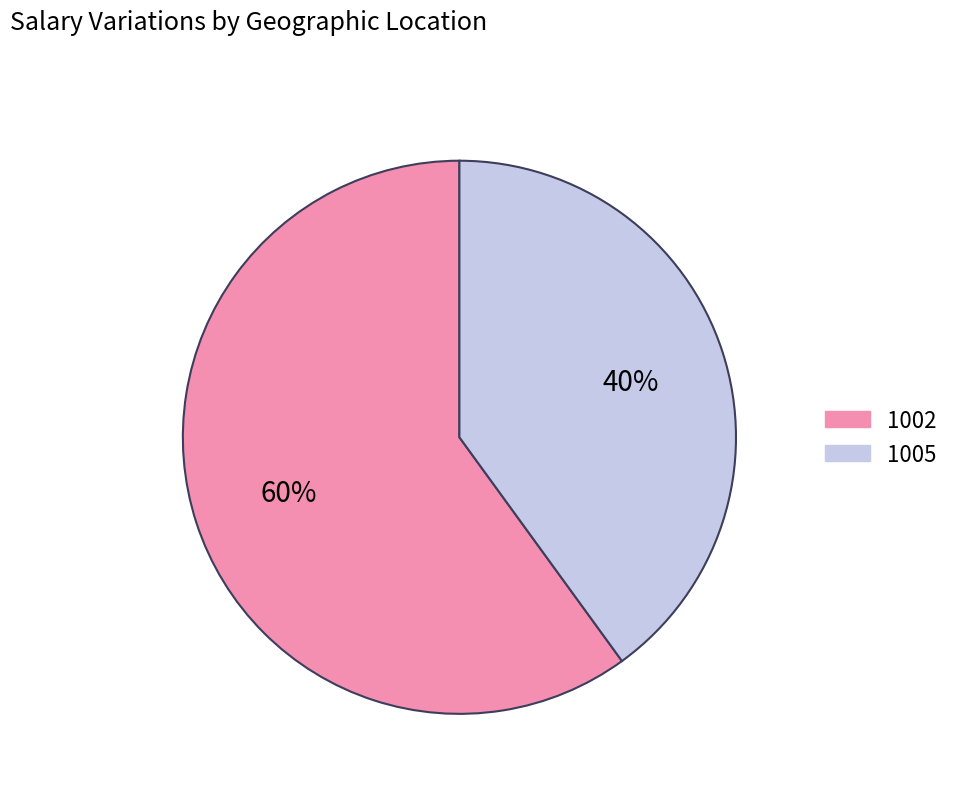

Is there any slice that represents more than half of the pie?

Yes